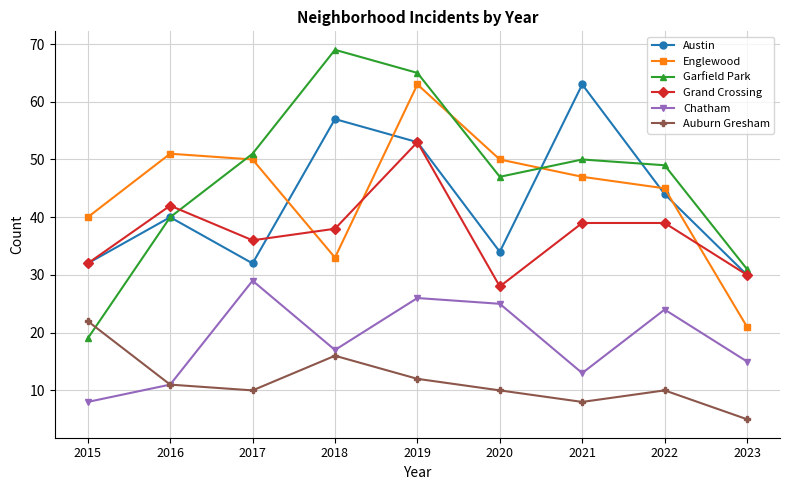

How many lines are shown in the chart?

6